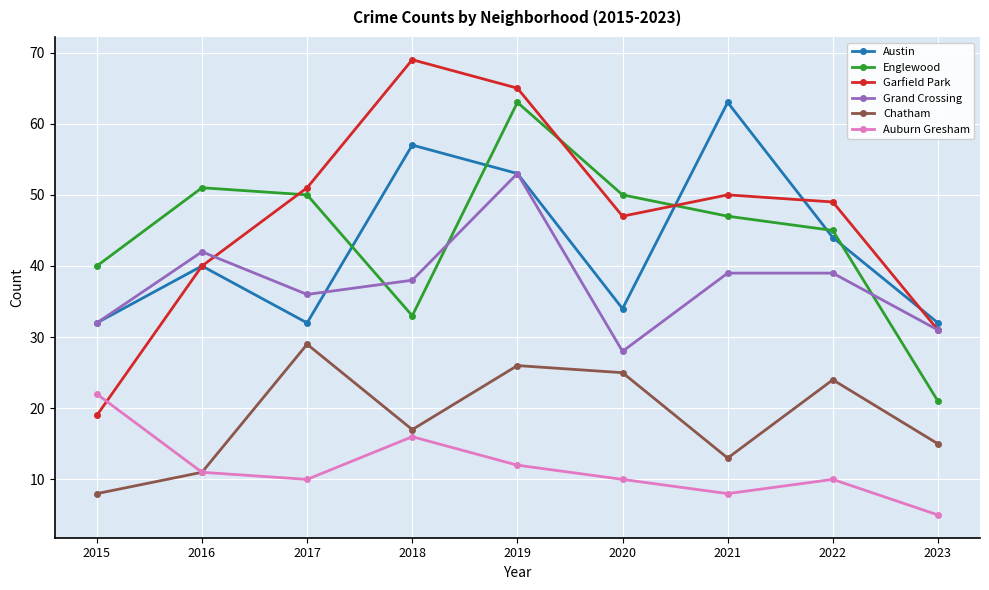

What is the sum of all Grand Crossing values?

338